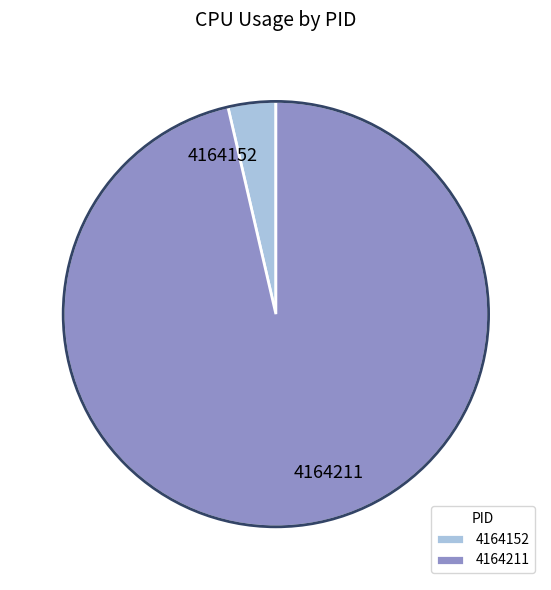

Approximately how many times larger is the value at 4164211 compared to 4164152?

26.6